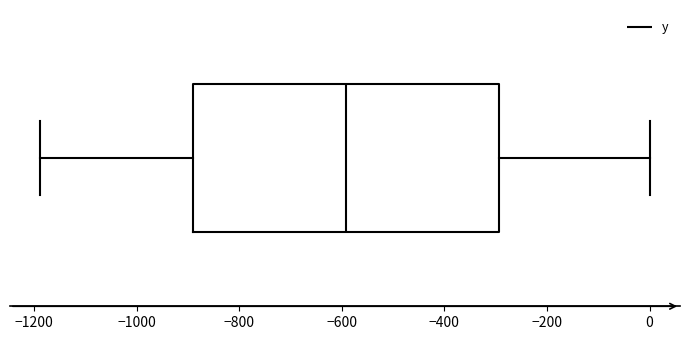

Read this box plot against the x-axis: the position of the median line, the range covered by the box, and the ends of both whiskers. The values are not printed on the chart, so give them approximately, as read against the axis.

median -600, box -880 to -300, whiskers -1180 to 0